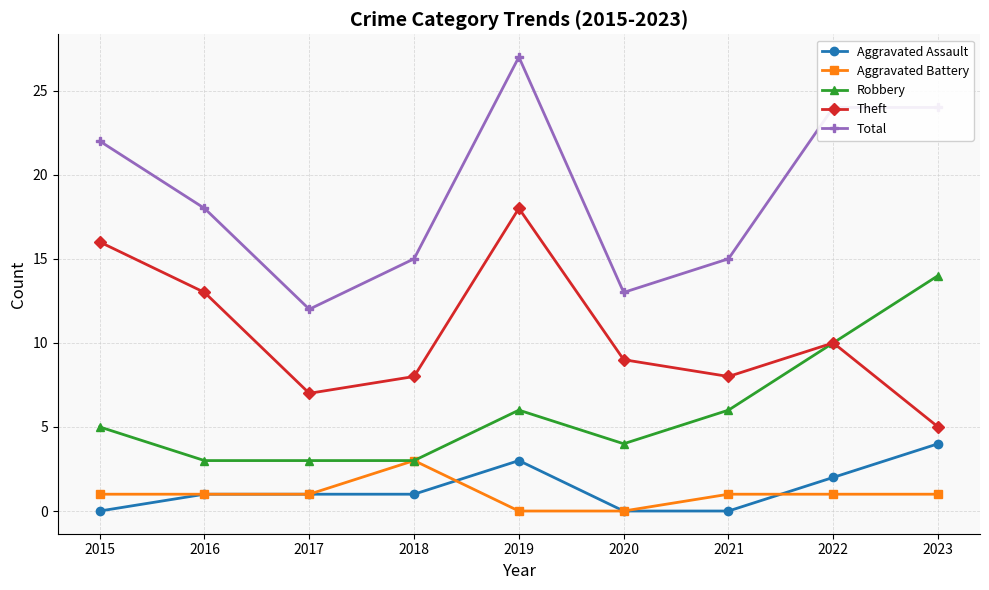

Where is Total nearest to the value 19?

2016